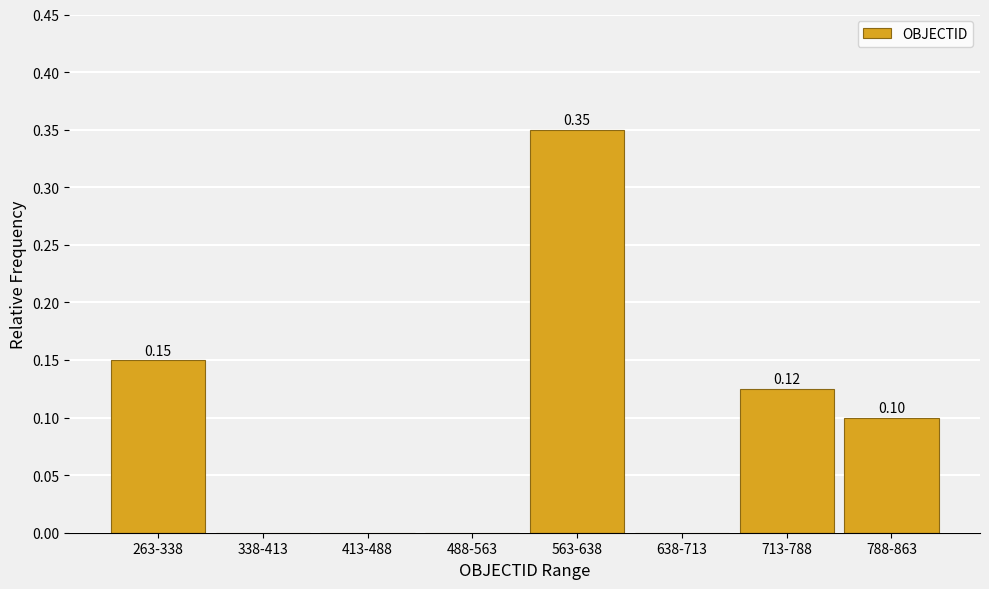

What is the sum of all values?

0.7